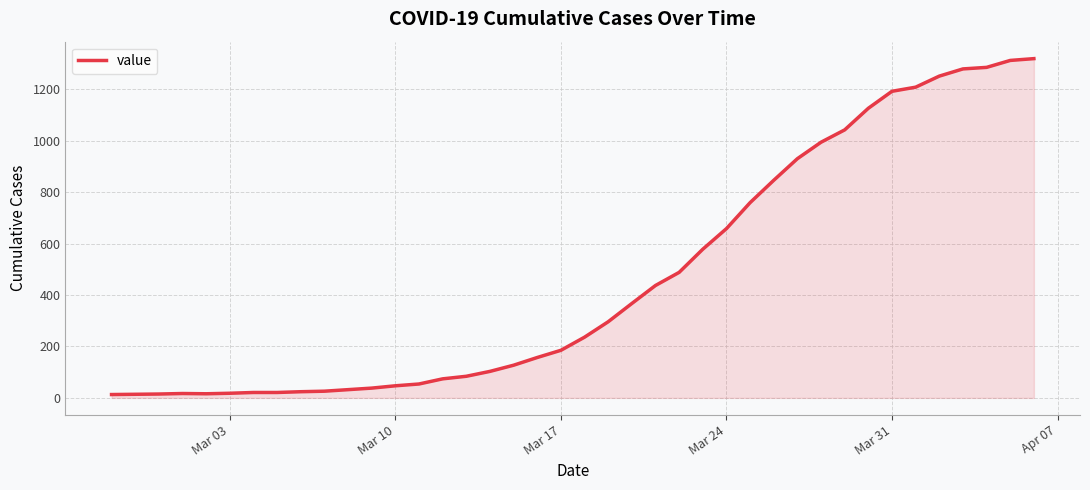

What is the maximum value shown in the chart?

1319